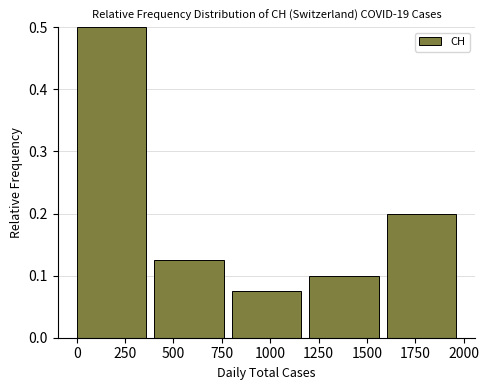

Reading left to right, transcribe this chart: for each bar, give the range it covers on the x-axis and its height. Neither the bar edges nor the heights are printed on the chart, so give them approximately, as read against the axes.

0 to 400: 0.50
400 to 800: 0.13
800 to 1200: 0.08
1200 to 1600: 0.10
1600 to 2000: 0.20